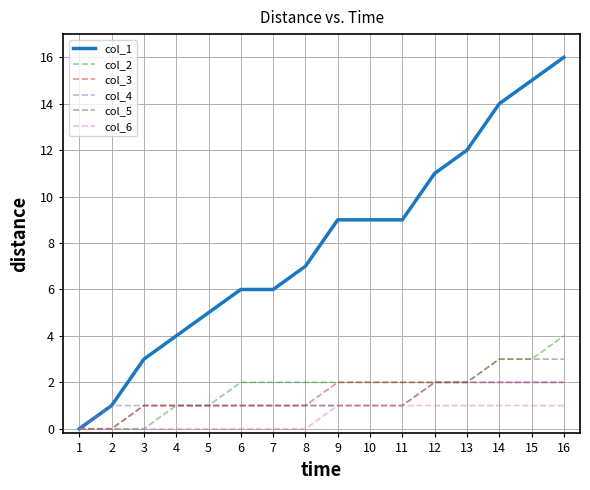

How many lines are shown in the chart?

6